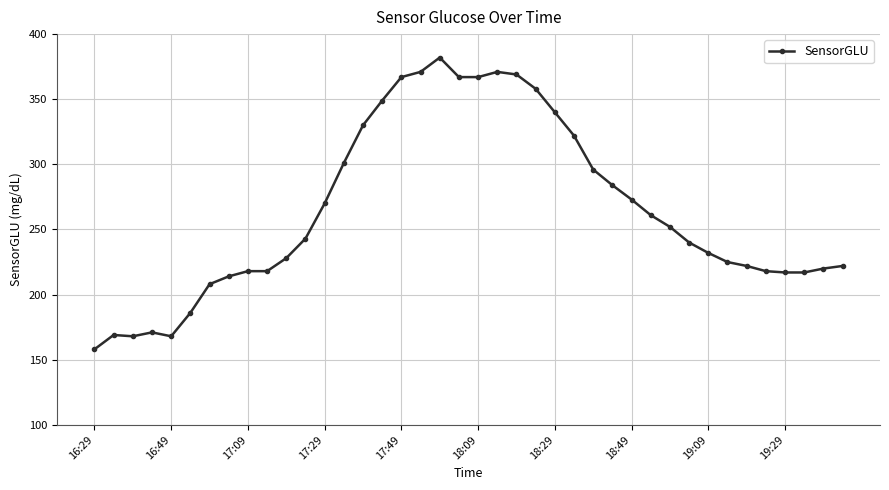

What is the value of the 37th point from the left?

217